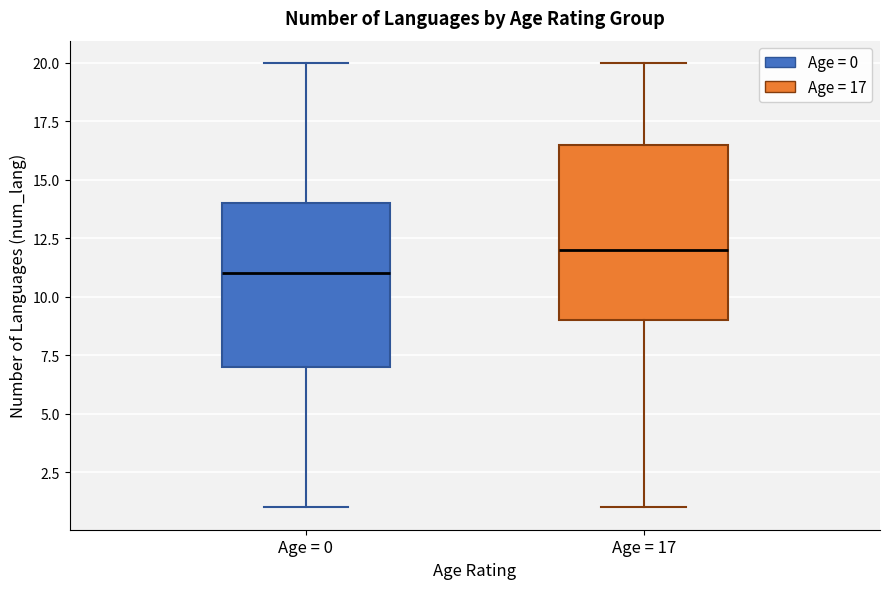

Reading left to right, read every box against the y-axis: the position of its median line, the range the box covers, and the ends of its whiskers. The values are not printed on the chart, so give them approximately, as read against the axis.

Age = 0: median 11.0, box 7.0 to 14.0, whiskers 1.0 to 20.0
Age = 17: median 12.0, box 9.0 to 16.5, whiskers 1.0 to 20.0